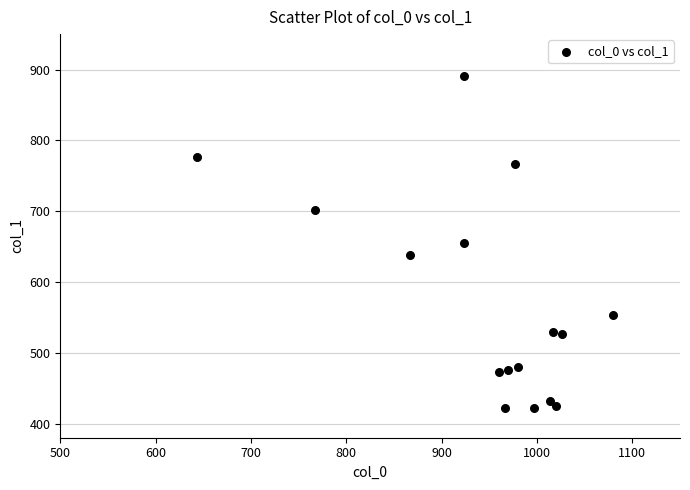

What is the range of X values (max minus min)?

436.7